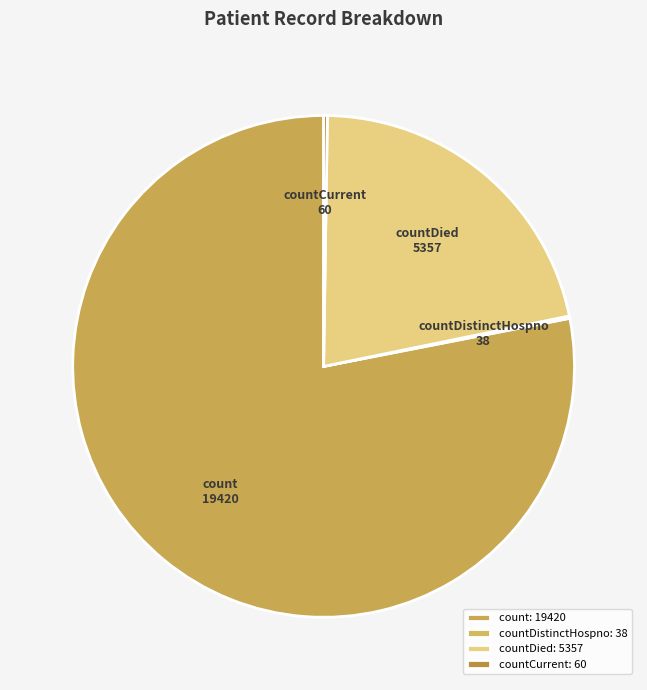

Does count represent more than half of the total?

Yes